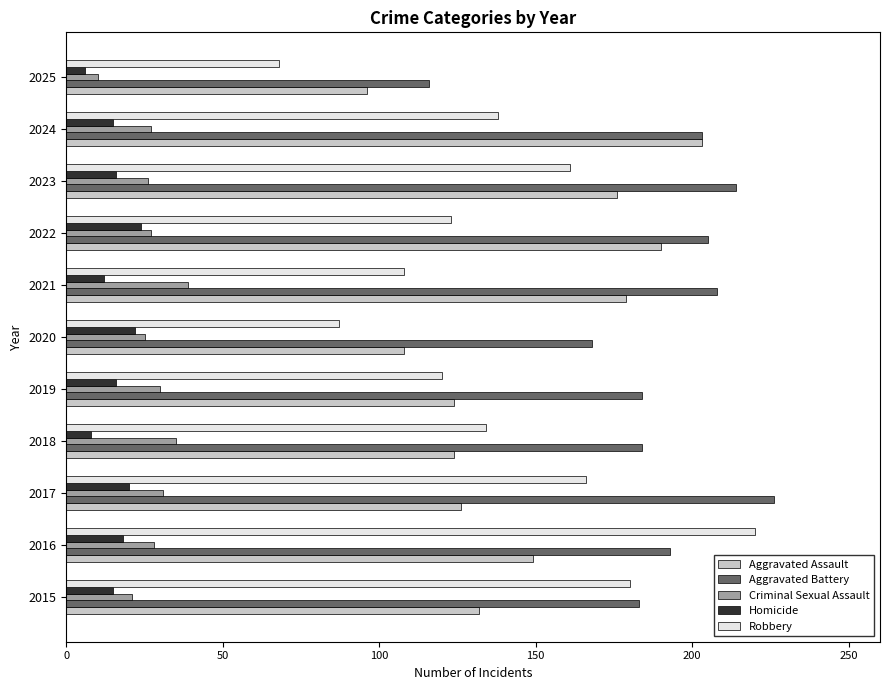

What is the maximum value for Criminal Sexual Assault?

39